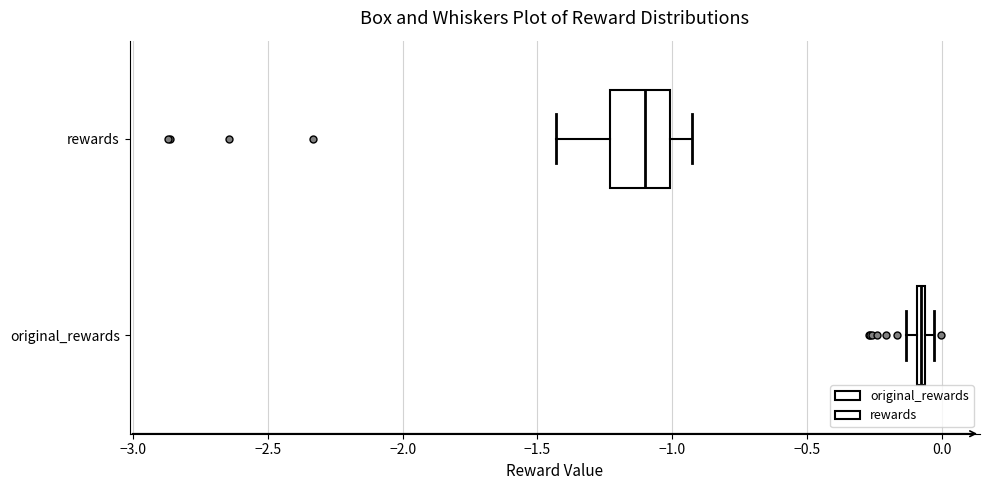

Comparing the boxes themselves (not the whiskers), which one is the widest?

rewards